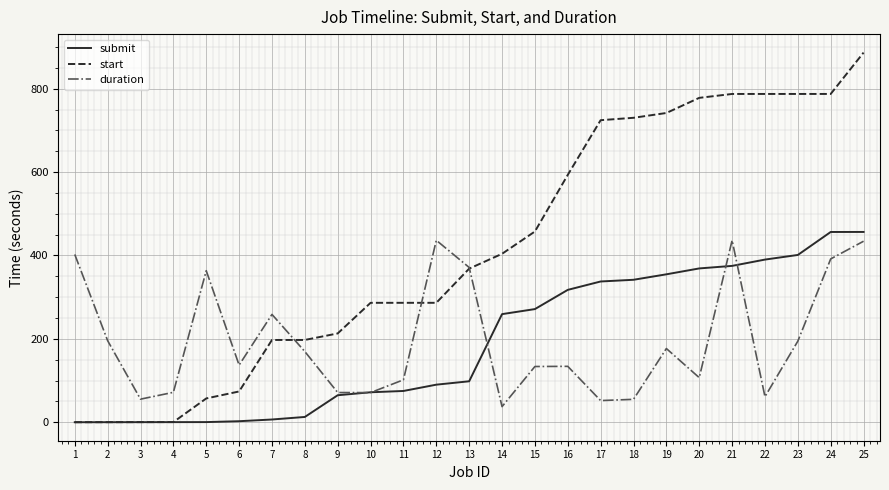

At which label does duration first exceed 136?

1